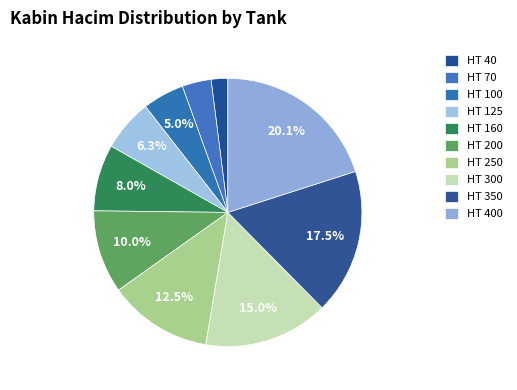

To the nearest percent, what is the combined percentage of HT 125 and HT 70?

10%